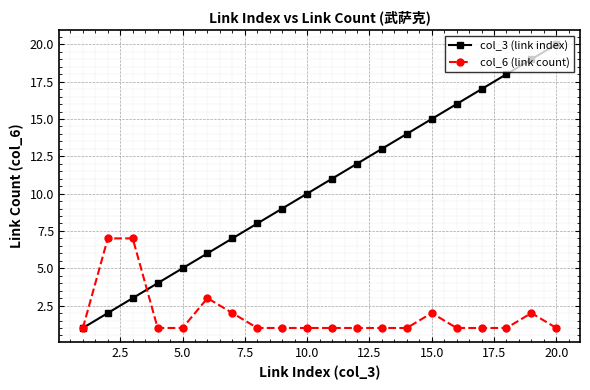

How many lines are shown in the chart?

2